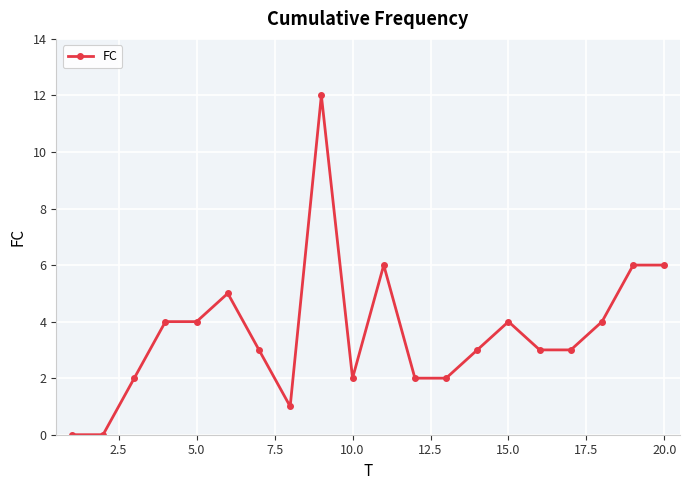

True or false: the data has more than 1 interior local peaks.

True